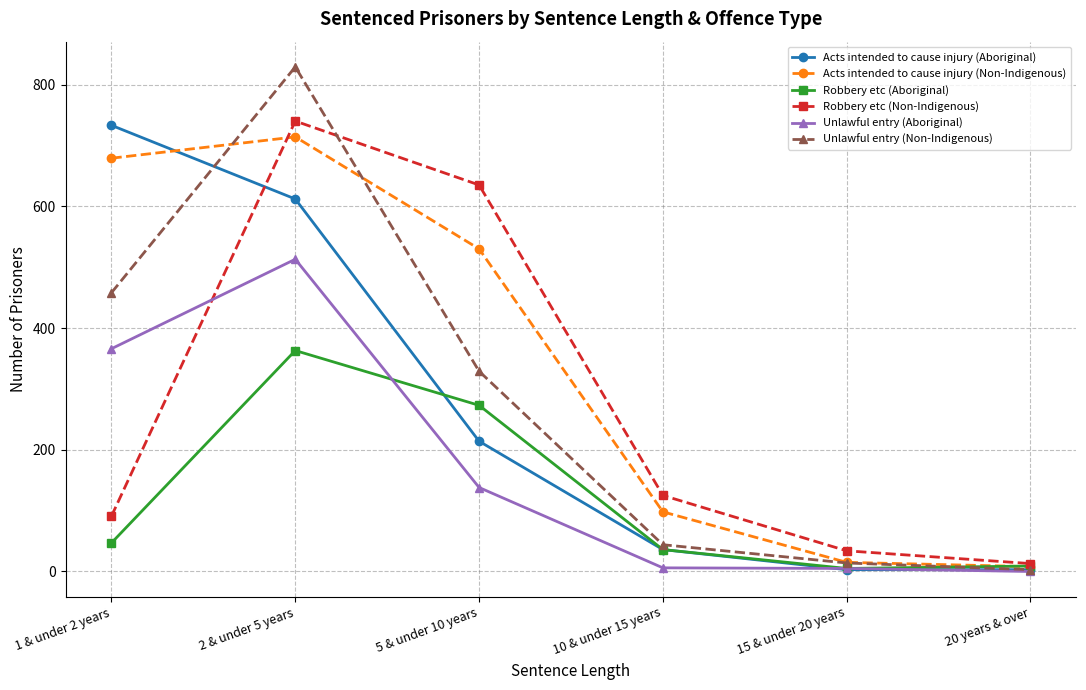

Which series changed the most between 5 & under 10 years and 10 & under 15 years?

Robbery etc (Non-Indigenous)